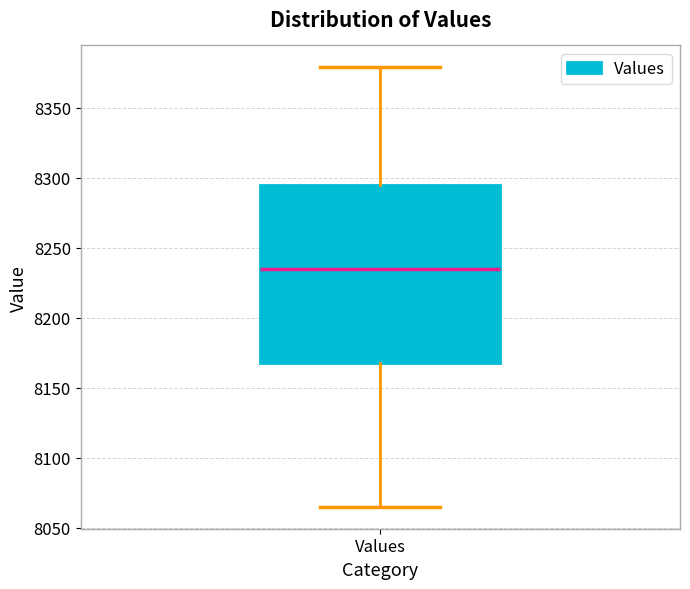

Transcribe this box plot: give where the median line is, the range the box spans, and where the two whiskers end, as read against the y-axis. The values are not printed on the chart, so give them approximately, as read against the axis.

median 8235, box 8170 to 8295, whiskers 8065 to 8380